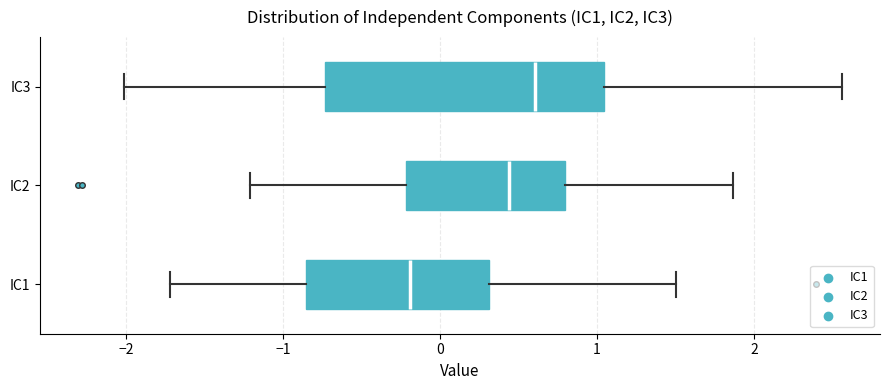

Reading bottom to top, read every box against the x-axis: the position of its median line, the range the box covers, and the ends of its whiskers. The values are not printed on the chart, so give them approximately, as read against the axis.

IC1: median -0.2, box -0.9 to 0.3, whiskers -1.7 to 1.5
IC2: median 0.4, box -0.2 to 0.8, whiskers -1.2 to 1.9
IC3: median 0.6, box -0.7 to 1.0, whiskers -2.0 to 2.6